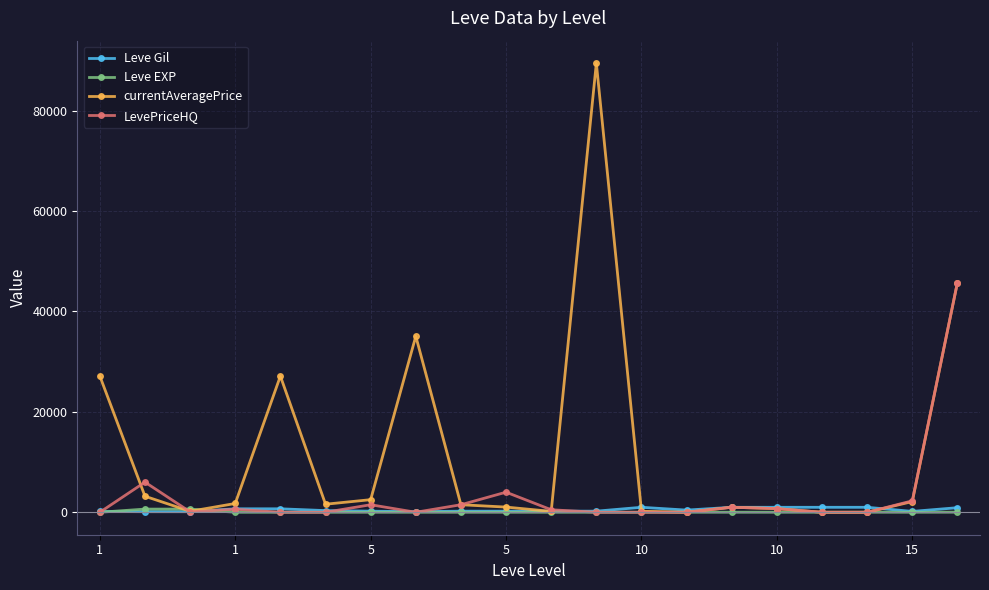

True or false: LevePriceHQ has more than 1 points higher than both neighbors.

True